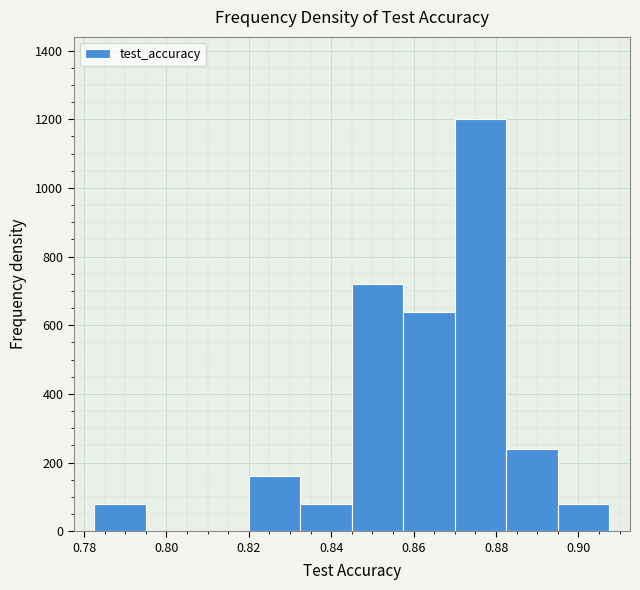

Reading left to right, transcribe this chart: for each bar, give the range it covers on the x-axis and its height. Neither the bar edges nor the heights are printed on the chart, so give them approximately, as read against the axes.

0.782 to 0.794: 80
0.794 to 0.808: 0
0.808 to 0.820: 0
0.820 to 0.832: 160
0.832 to 0.844: 80
0.844 to 0.858: 720
0.858 to 0.870: 640
0.870 to 0.882: 1200
0.882 to 0.894: 240
0.894 to 0.908: 80